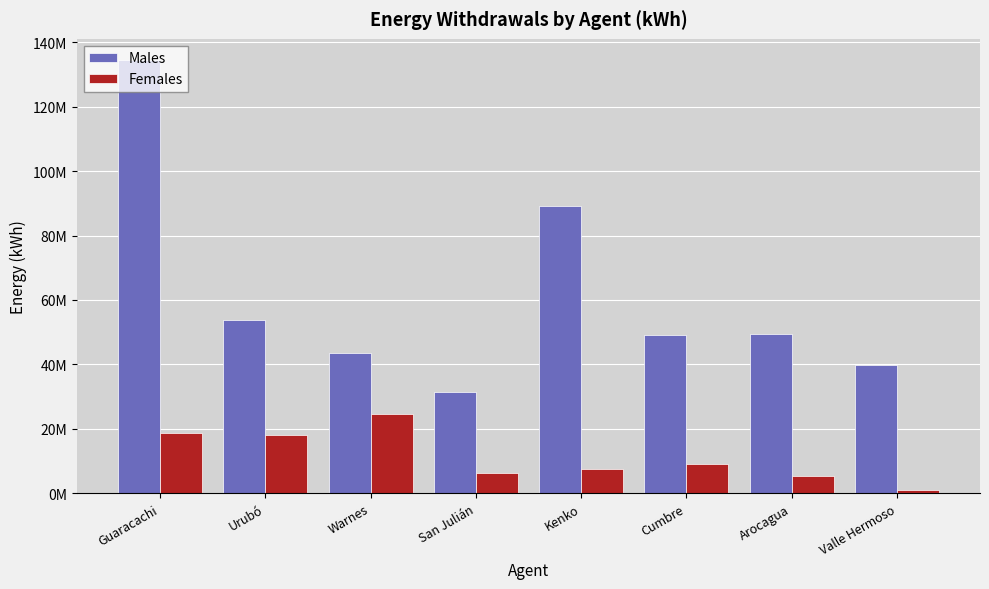

What is the approximate value of Females at Guaracachi?

18668202